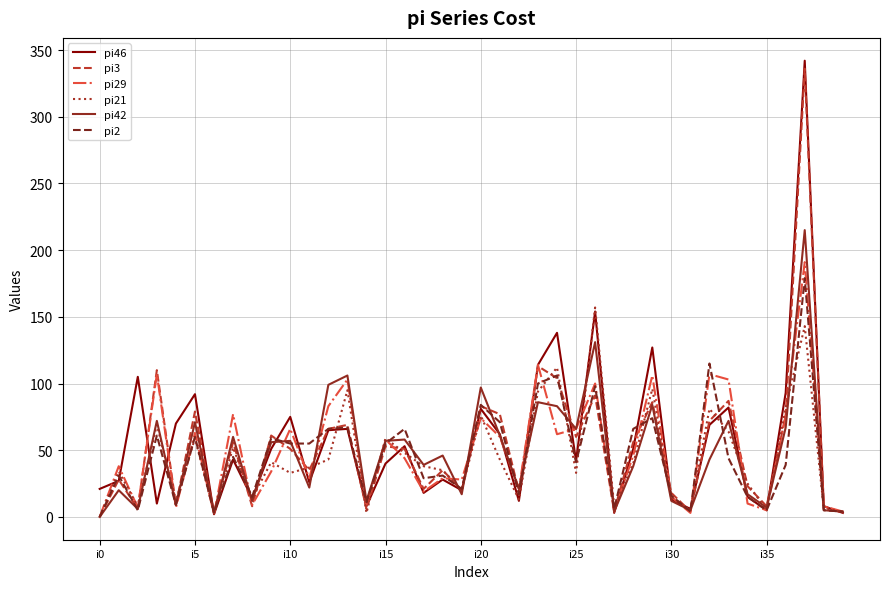

What is the greatest value displayed?

342